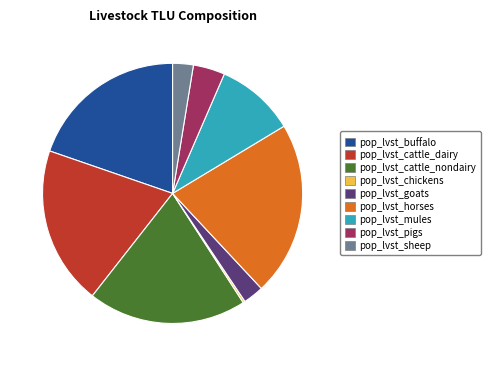

Is it true that pop_lvst_sheep is 3% of the pie?

True